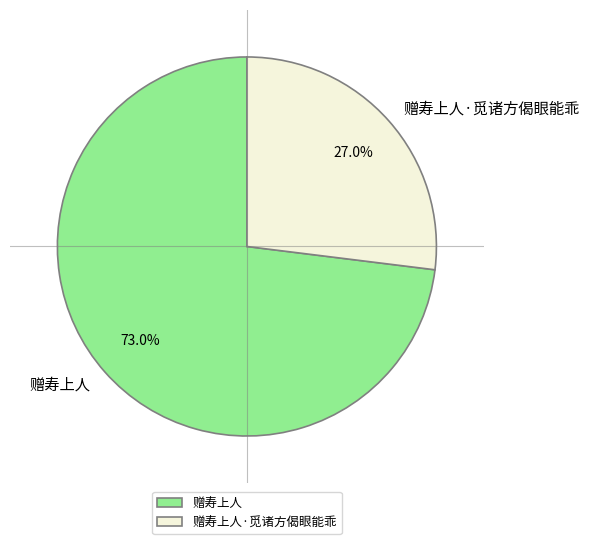

To the nearest percent, what is the difference between the largest and smallest slice percentages?

46%